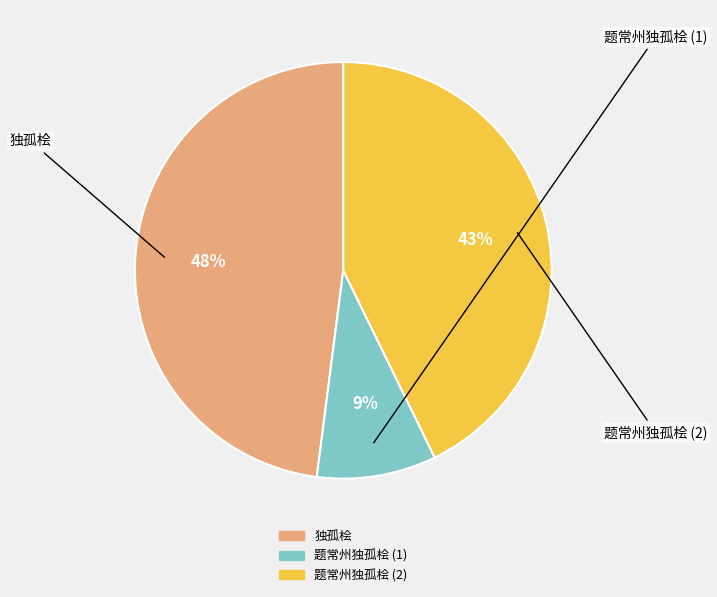

Is there any slice that represents more than half of the pie?

No